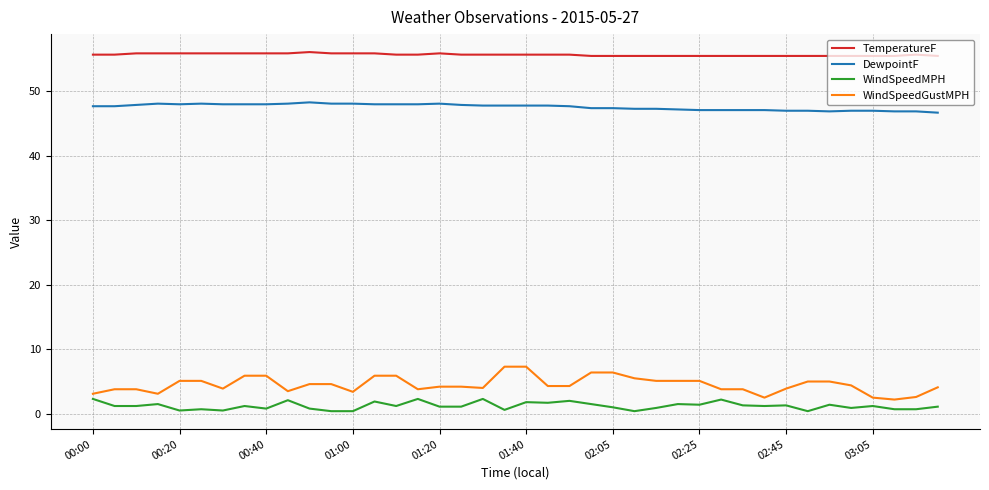

True or false: WindSpeedGustMPH and DewpointF intersect in this chart.

False